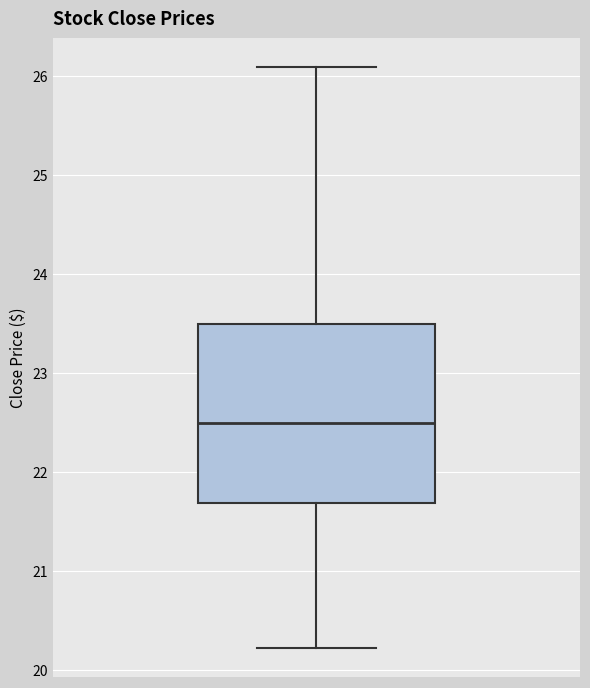

Where does the median line of the box sit on the y-axis? The values are not printed on the chart, so give them approximately, as read against the axis.

22.5